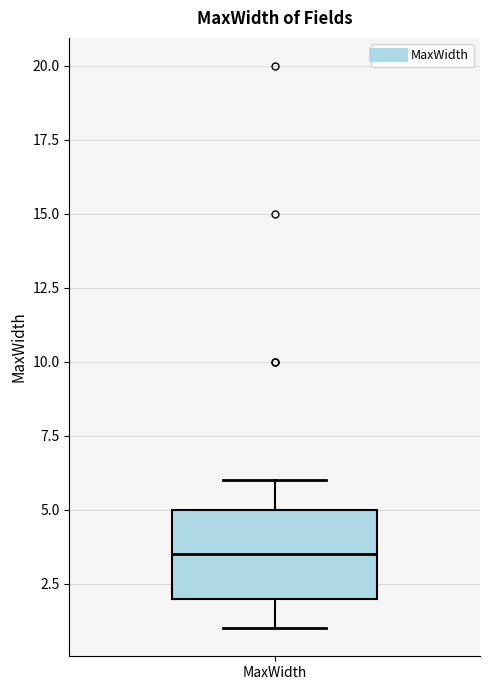

Transcribe this box plot: give where the median line is, the range the box spans, and where the two whiskers end, as read against the y-axis. The values are not printed on the chart, so give them approximately, as read against the axis.

median 3.5, box 2.0 to 5.0, whiskers 1.0 to 6.0